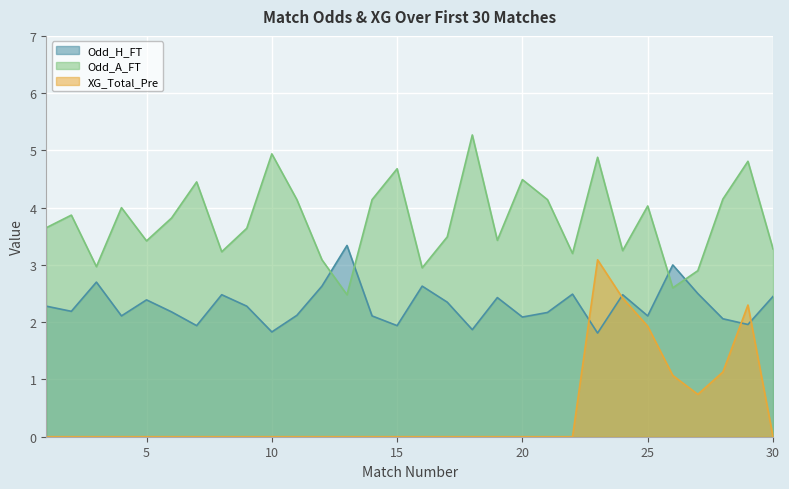

At how many categories does at least one series exceed 2?

30